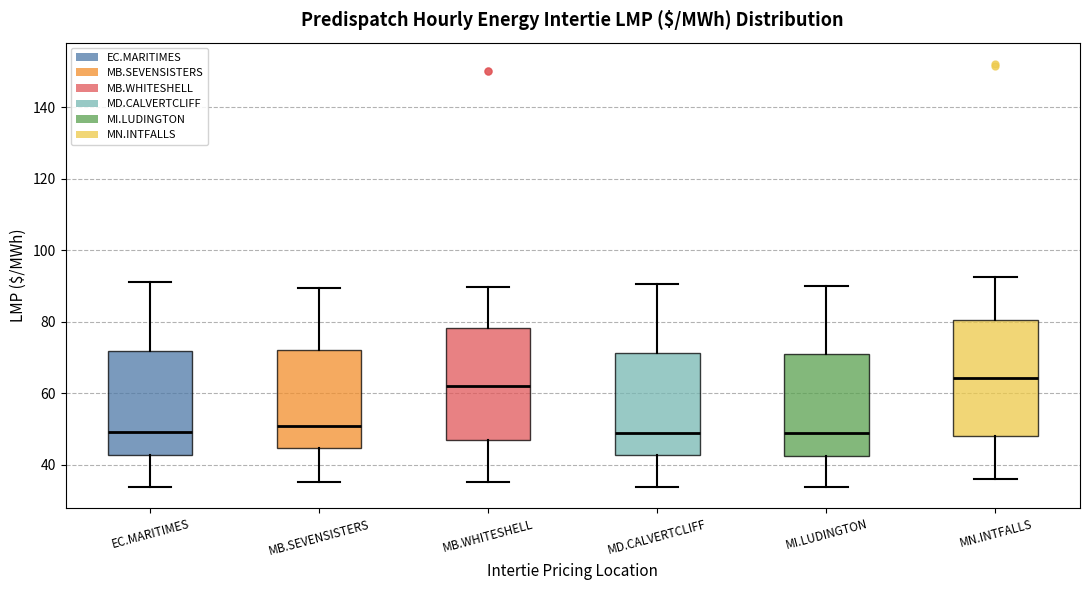

Reading left to right, transcribe this box plot: for each box, give where its median line is, the range the box spans, and where its two whiskers end, as read against the y-axis. The values are not printed on the chart, so give them approximately, as read against the axis.

EC.MARITIMES: median 50, box 42 to 72, whiskers 34 to 92
MB.SEVENSISTERS: median 52, box 44 to 72, whiskers 36 to 90
MB.WHITESHELL: median 62, box 46 to 78, whiskers 36 to 90
MD.CALVERTCLIFF: median 50, box 42 to 72, whiskers 34 to 90
MI.LUDINGTON: median 48, box 42 to 72, whiskers 34 to 90
MN.INTFALLS: median 64, box 48 to 80, whiskers 36 to 92